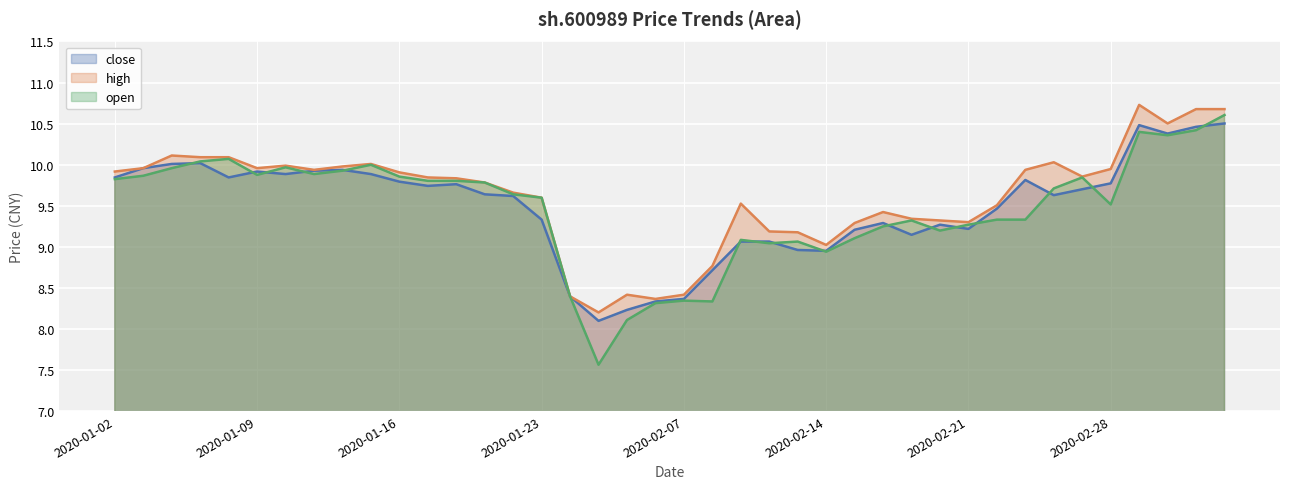

Which series has the largest total across all categories?

high